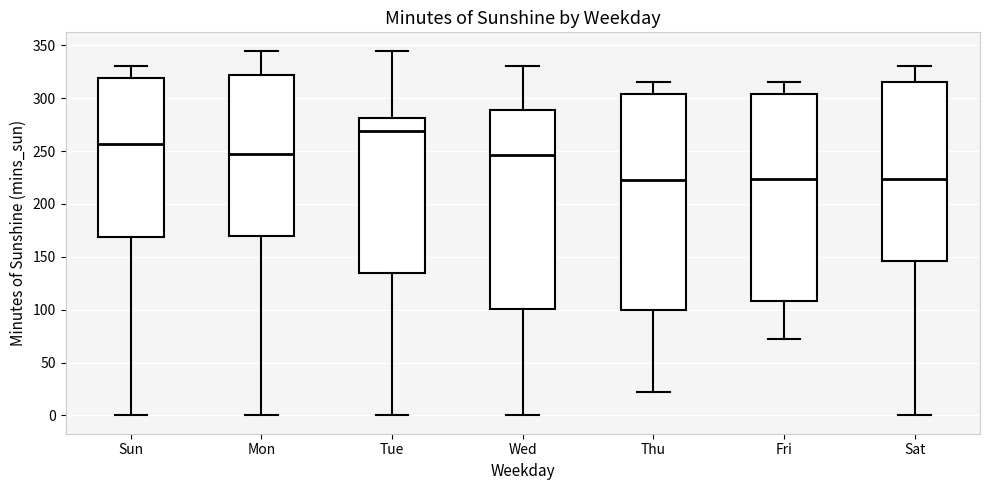

Reading left to right, transcribe this box plot: for each box, give where its median line is, the range the box spans, and where its two whiskers end, as read against the y-axis. The values are not printed on the chart, so give them approximately, as read against the axis.

Sun: median 255, box 170 to 320, whiskers 0 to 330
Mon: median 250, box 170 to 320, whiskers 0 to 345
Tue: median 270, box 135 to 280, whiskers 0 to 345
Wed: median 245, box 100 to 290, whiskers 0 to 330
Thu: median 225, box 100 to 305, whiskers 20 to 315
Fri: median 225, box 110 to 305, whiskers 70 to 315
Sat: median 225, box 145 to 315, whiskers 0 to 330